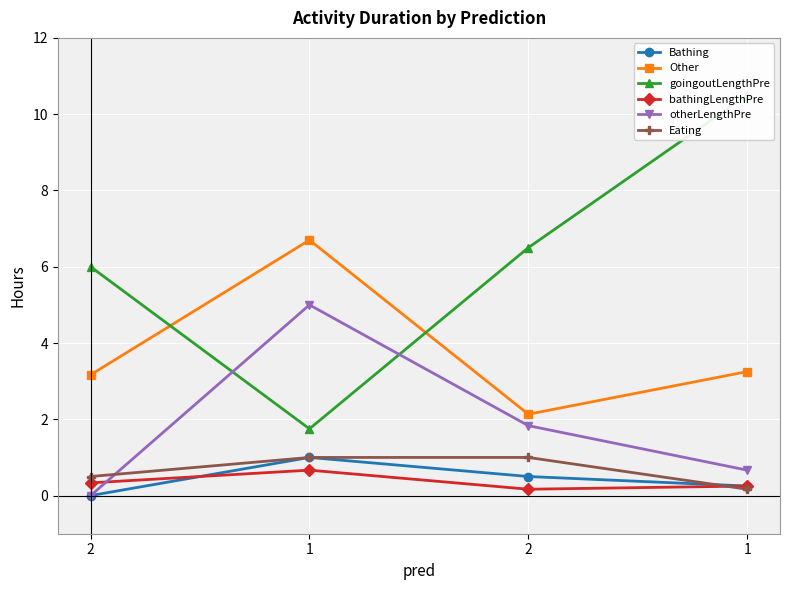

True or false: goingoutLengthPre and Bathing cross at least once.

False